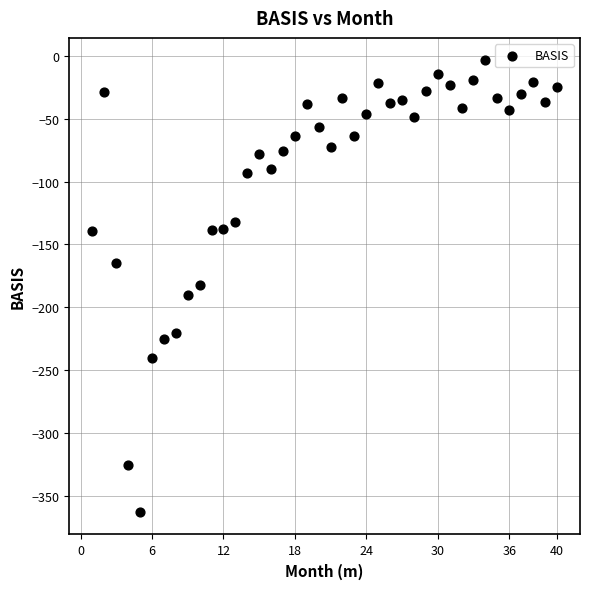

What is the range of X values (max minus min)?

39.0